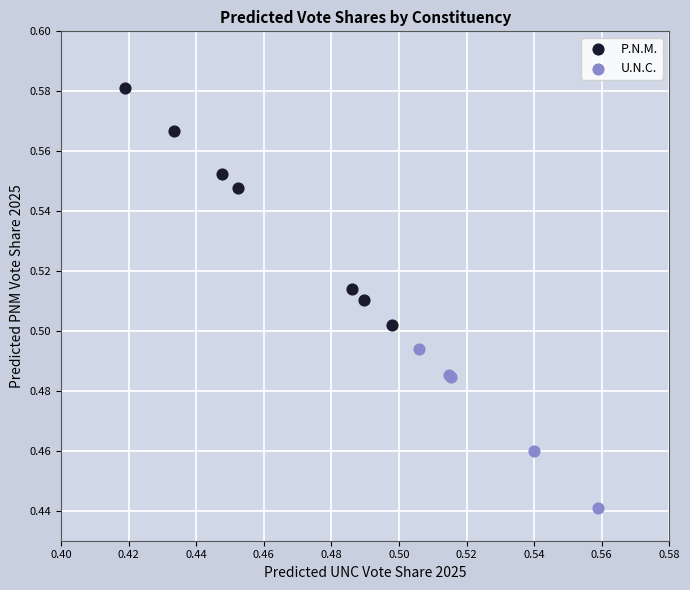

Which series reaches the minimum Y coordinate?

U.N.C.